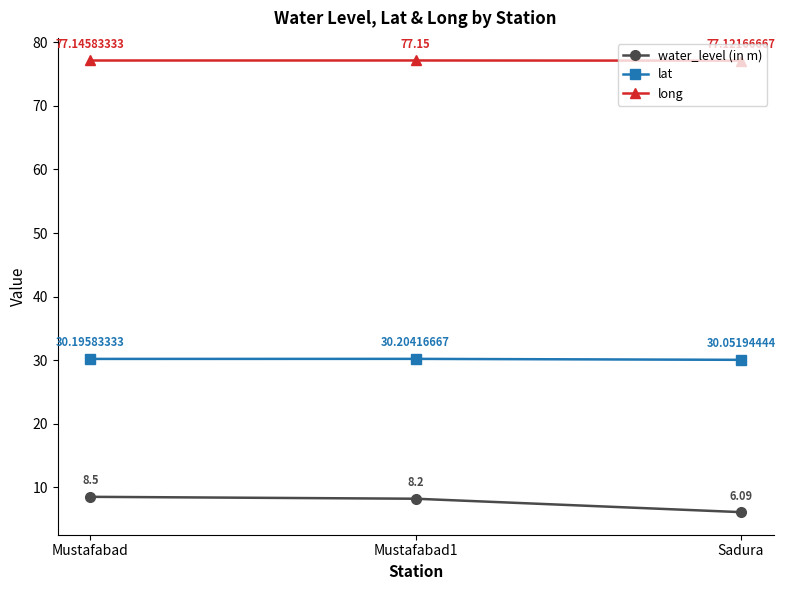

What is the maximum value for water_level (in m)?

8.5